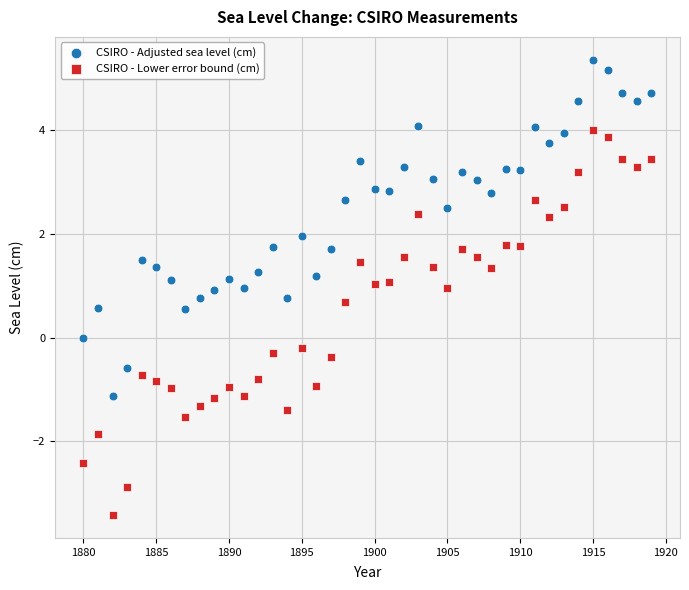

Across all data points, what is the range of Y values (max minus min)?

8.8